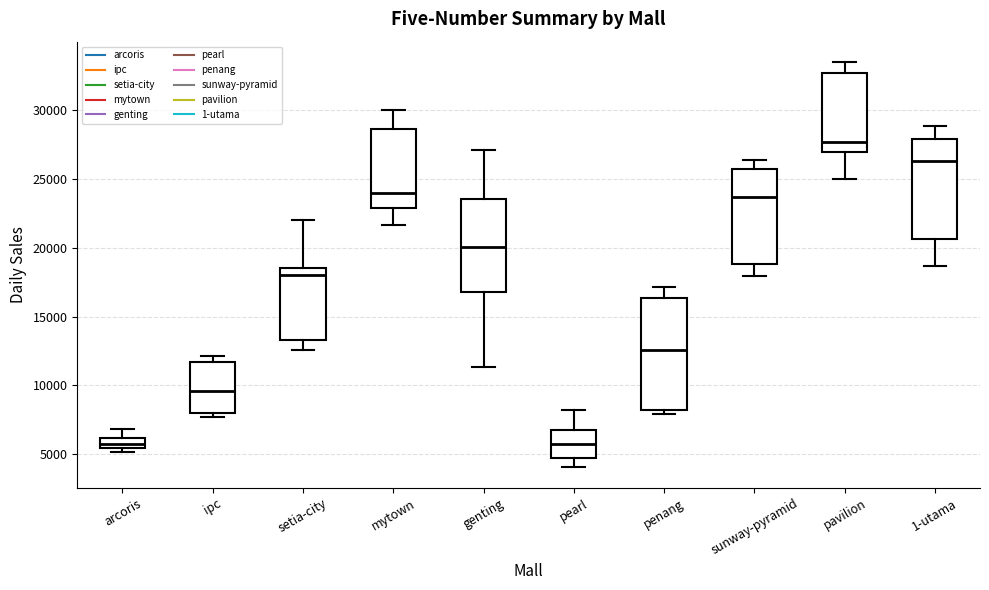

Comparing the boxes themselves (not the whiskers), which one is the tallest?

penang